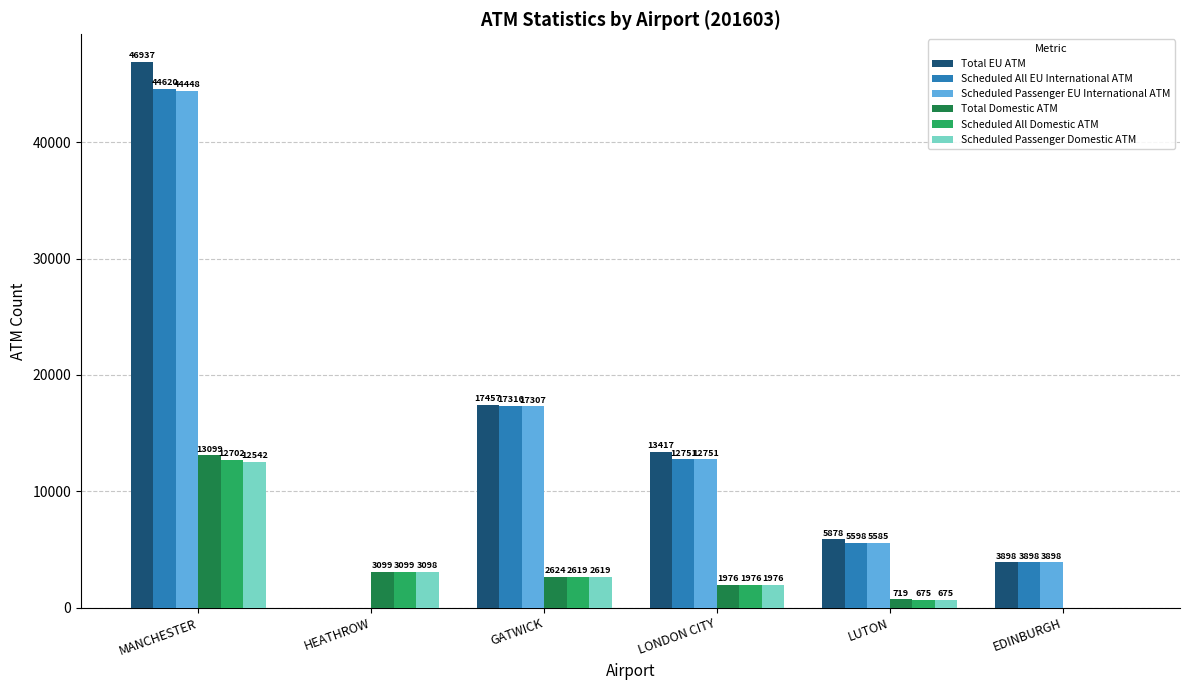

What value does the Scheduled Passenger Domestic ATM series have at LUTON?

675